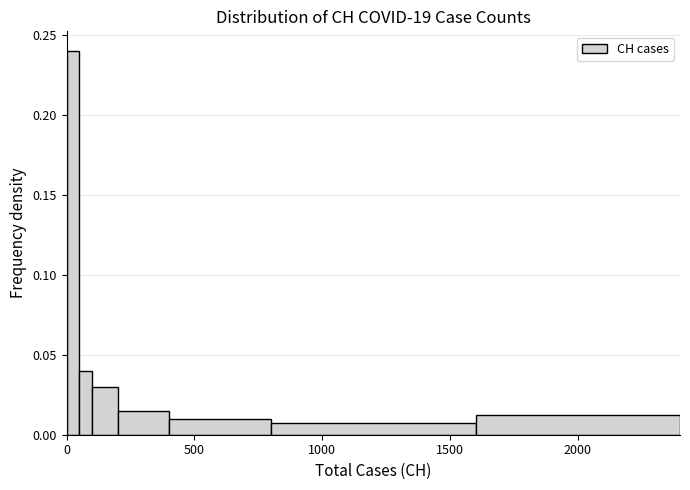

Read against the x-axis, roughly where is the centre of the tallest bar?

50